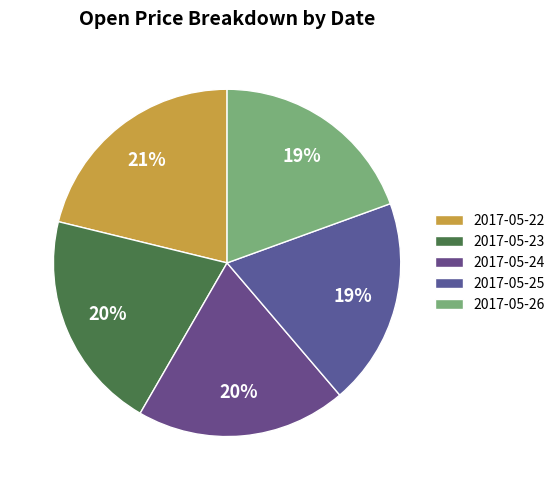

How many segments does this pie chart have?

5